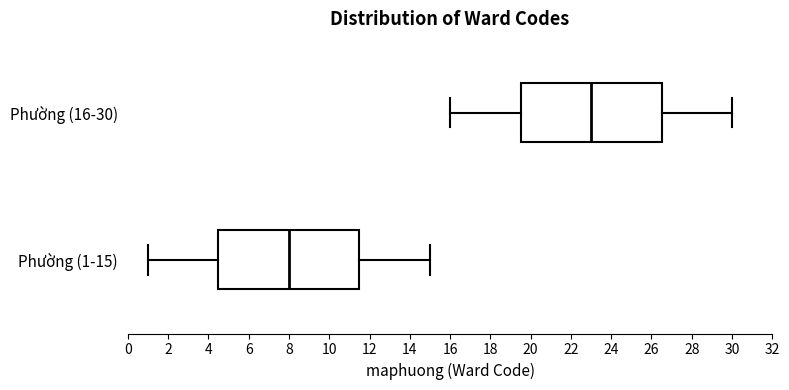

Which box has the furthest to the left median line?

Phường (1-15)